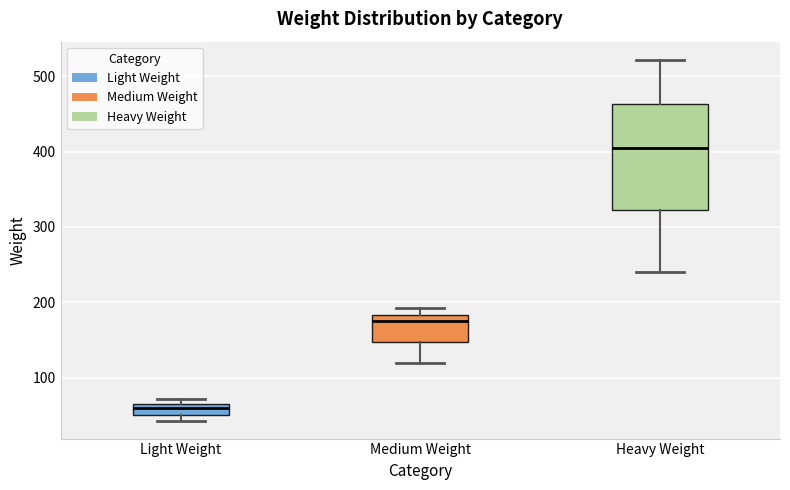

Which box's median line is the lowest?

Light Weight